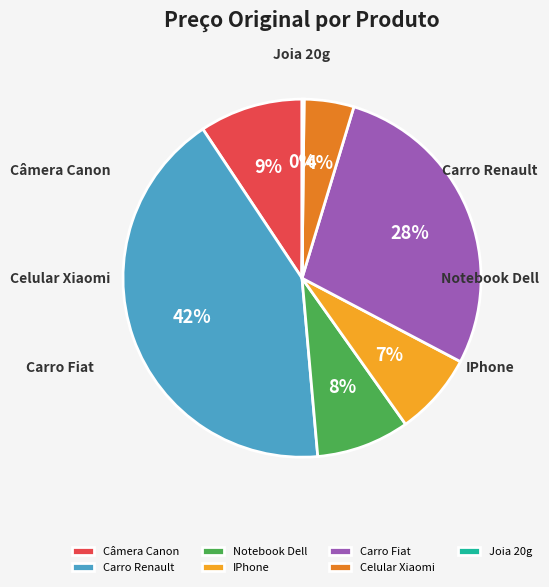

Is there any slice that represents more than half of the pie?

No